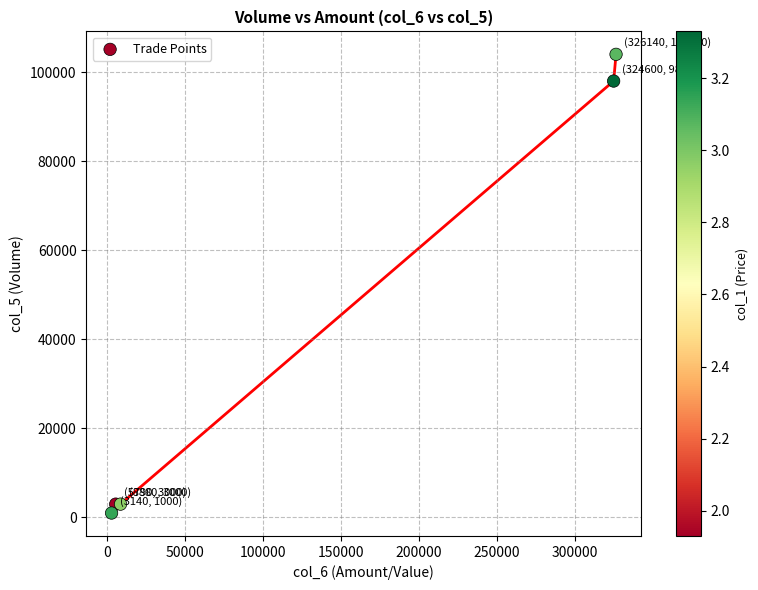

What Y value in the scatter plot is closest to 52500?

98000